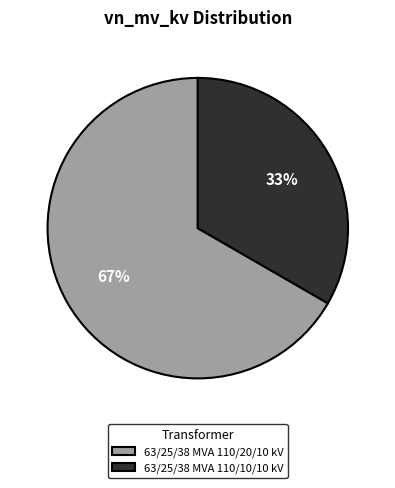

Rank the categories by value from lowest to highest.

63/25/38 MVA 110/10/10 kV, 63/25/38 MVA 110/20/10 kV